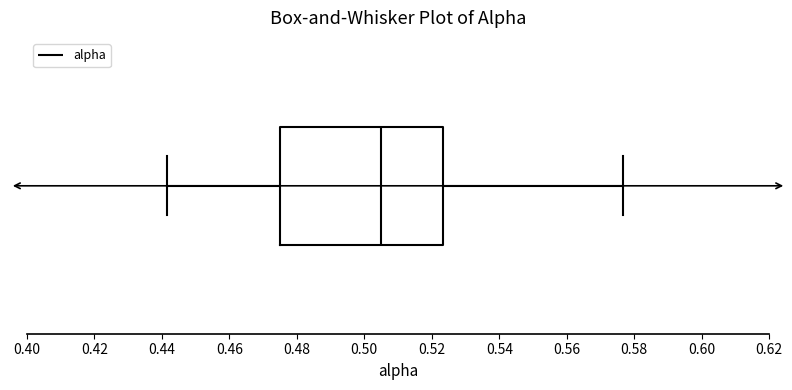

Transcribe this box plot: give where the median line is, the range the box spans, and where the two whiskers end, as read against the x-axis. The values are not printed on the chart, so give them approximately, as read against the axis.

median 0.506, box 0.476 to 0.524, whiskers 0.442 to 0.576